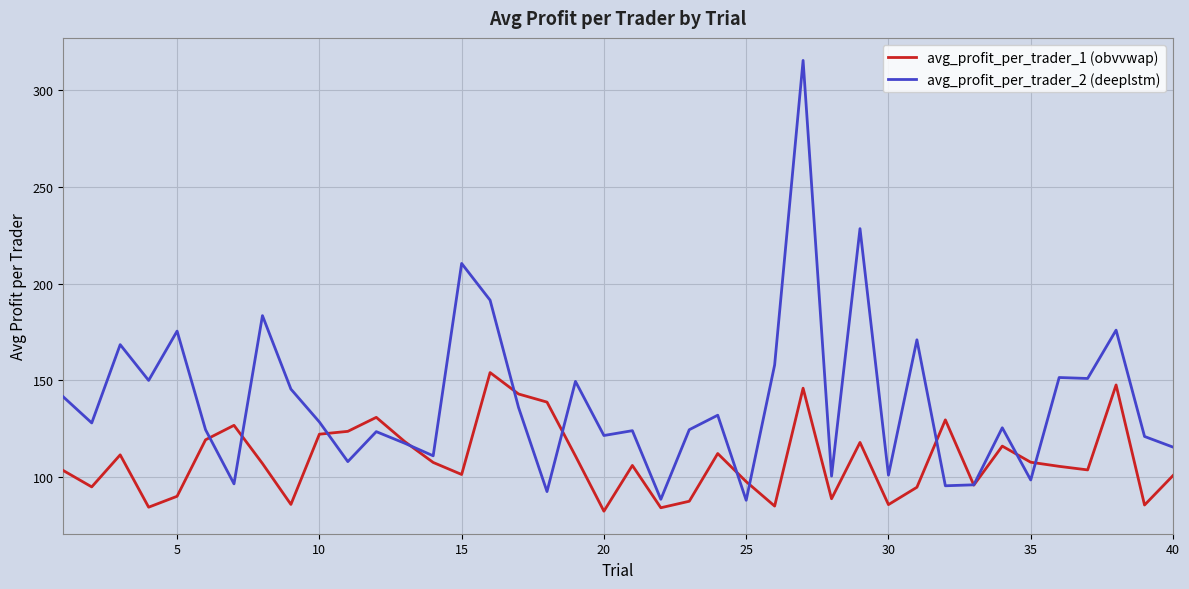

How many lines are shown in the chart?

2